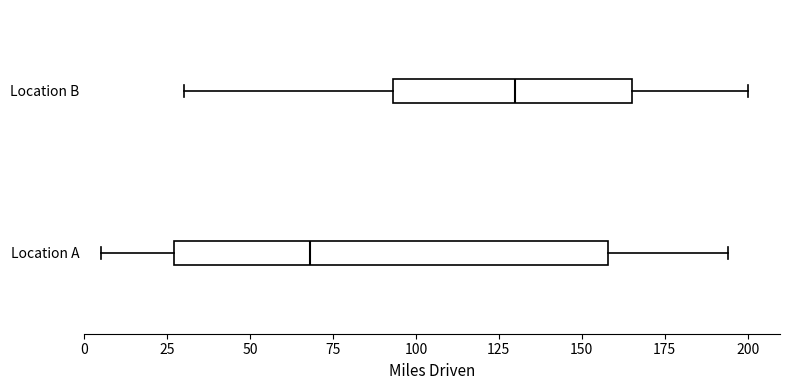

Which box is the widest, from its left edge to its right edge?

Location A